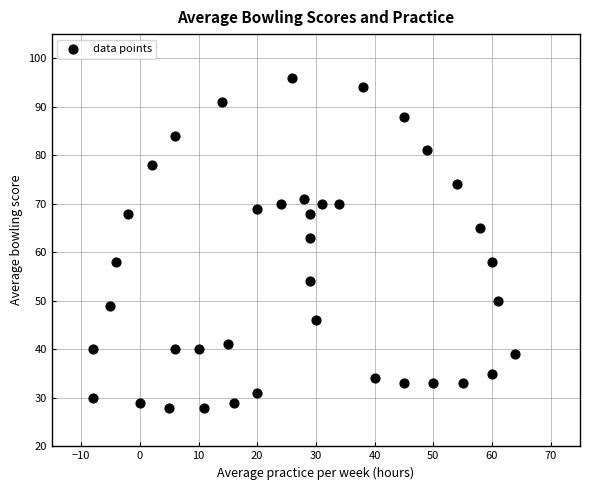

What is the range of Y values (max minus min)?

68